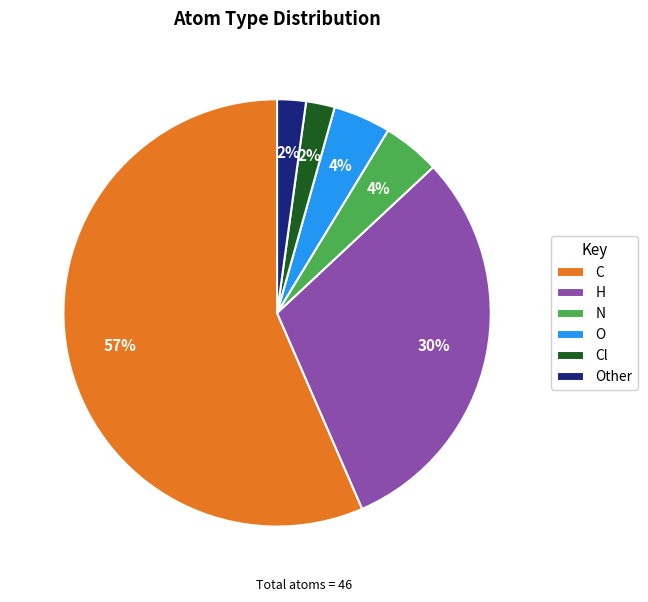

To the nearest percent, what is the average slice percentage?

17%